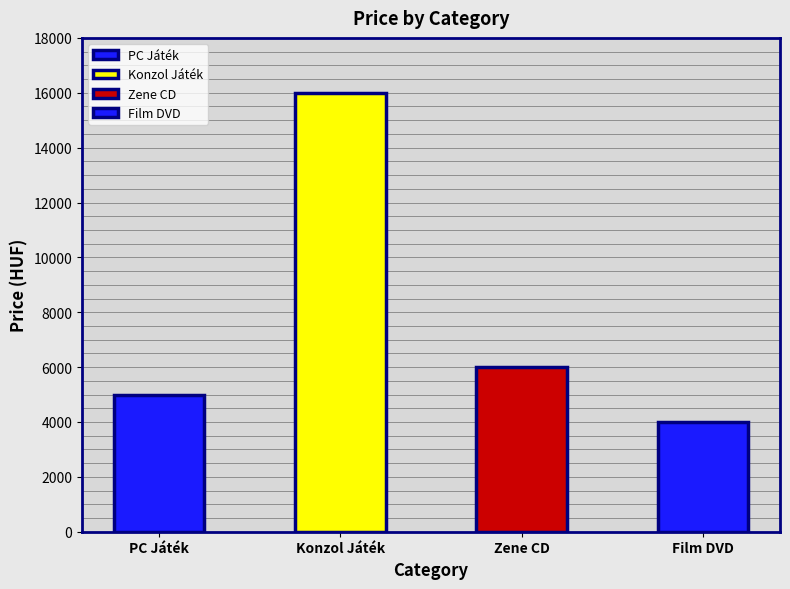

Between Zene CD and Film DVD, which is larger?

Zene CD